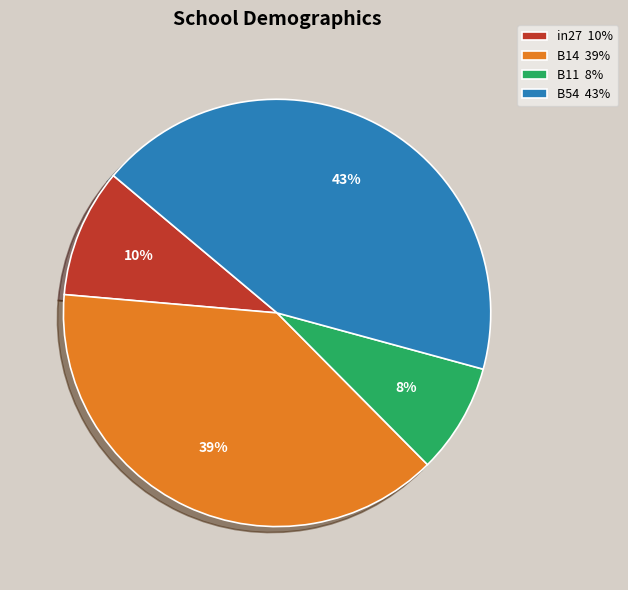

To the nearest percent, what portion does B11 8% represent?

8%